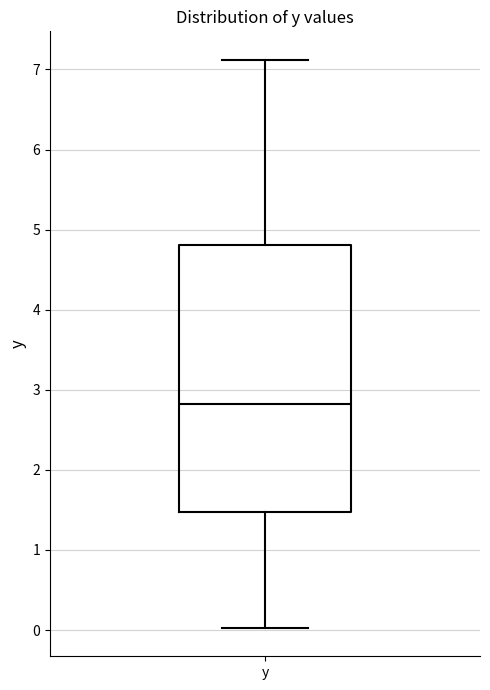

Where is the upper edge of the box for y on the y-axis? The values are not printed on the chart, so give them approximately, as read against the axis.

4.8